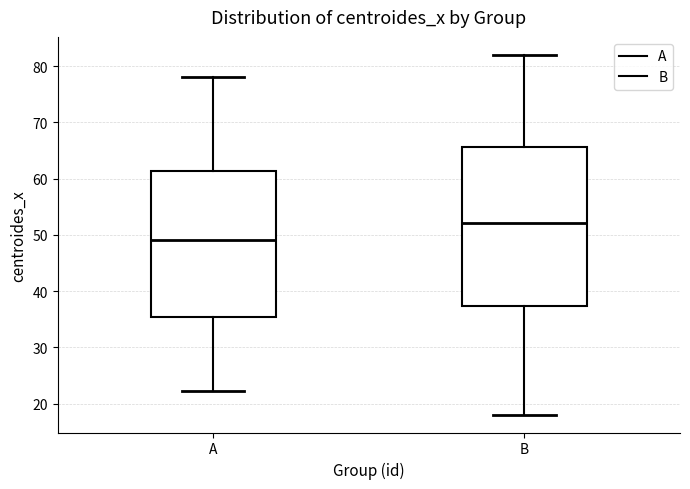

Which box has the highest median line?

B